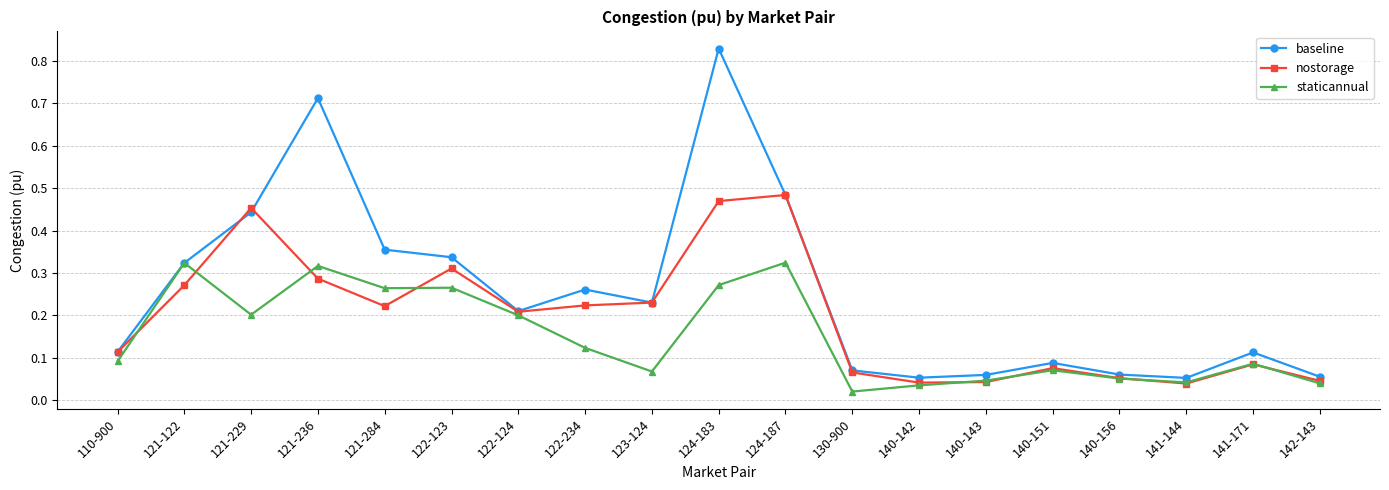

After their last crossing, which series has the higher values: nostorage or baseline?

baseline